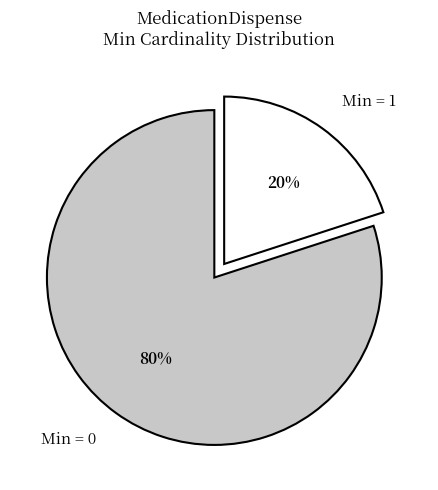

Is Min = 0 the majority of the pie?

Yes